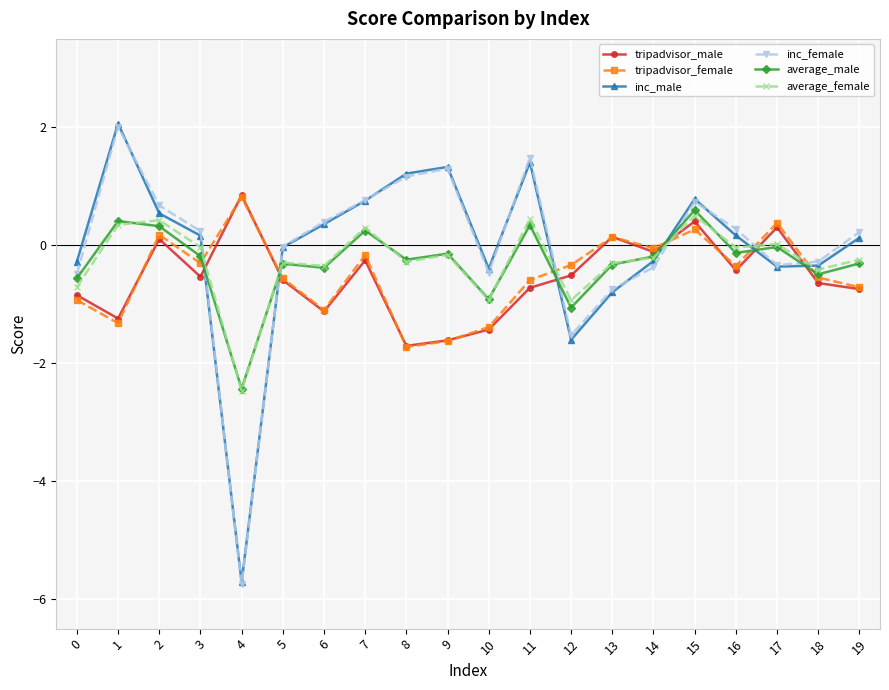

Which series has the widest spread of values?

inc_male